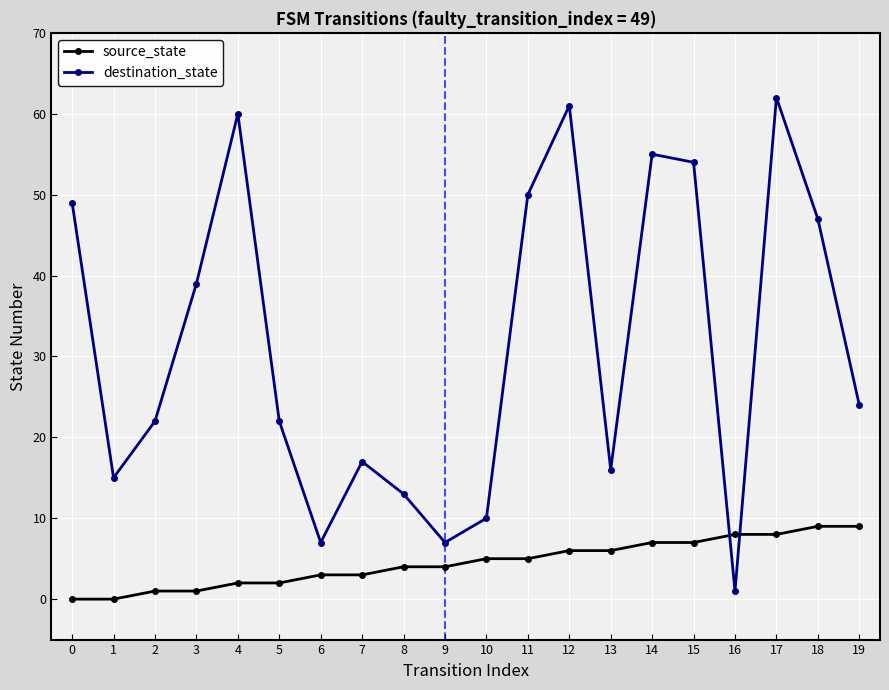

True or false: source_state and destination_state intersect in this chart.

True